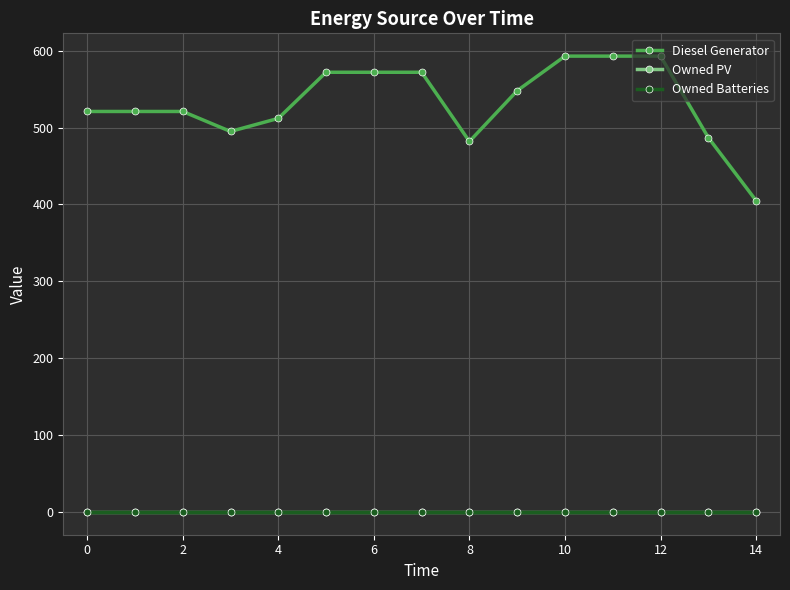

Which label corresponds to the largest value in the chart?

10